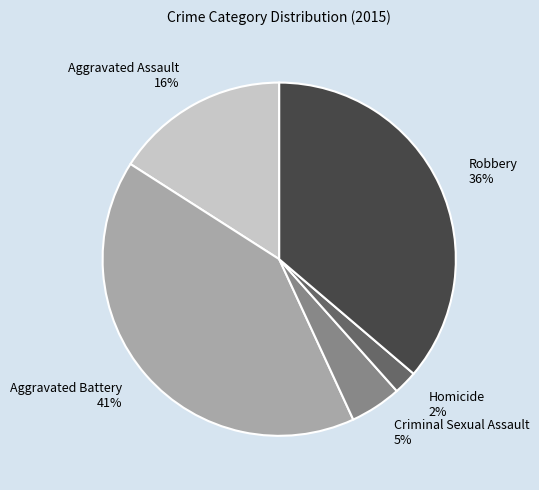

What is the smallest slice in the pie chart?

Homicide